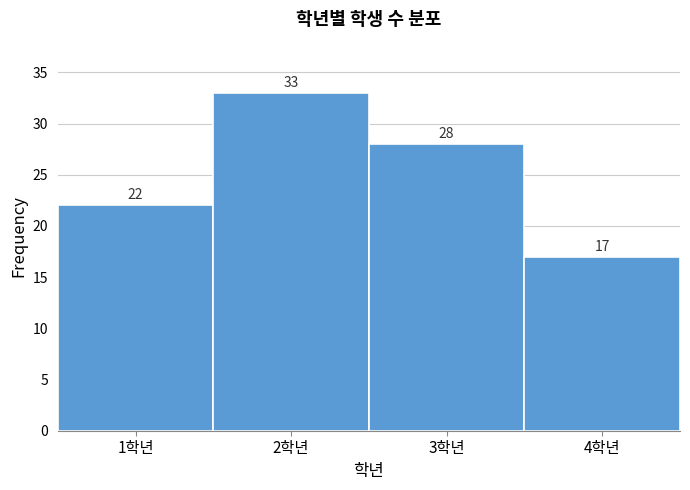

Reading left to right, list every bar in this chart as the range it spans on the x-axis followed by its height.

0.5 to 1.5: 22
1.5 to 2.5: 33
2.5 to 3.5: 28
3.5 to 4.5: 17